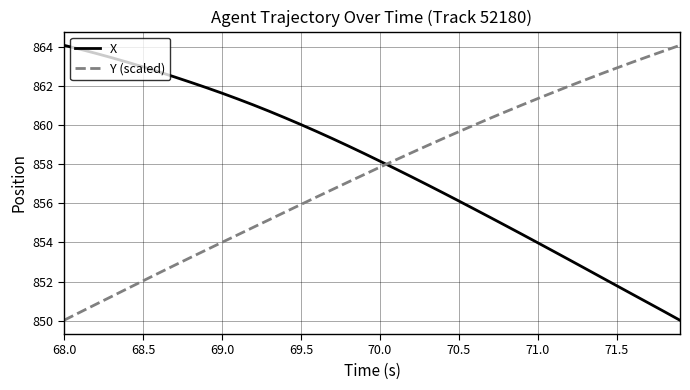

What is the lowest value of the Y (scaled) series?

850.0